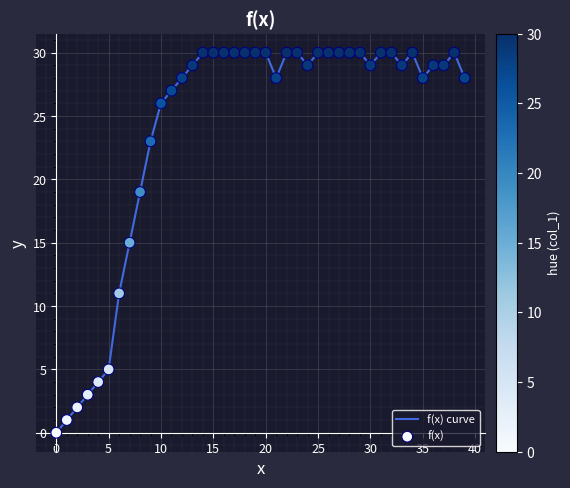

What is the greatest value displayed?

30